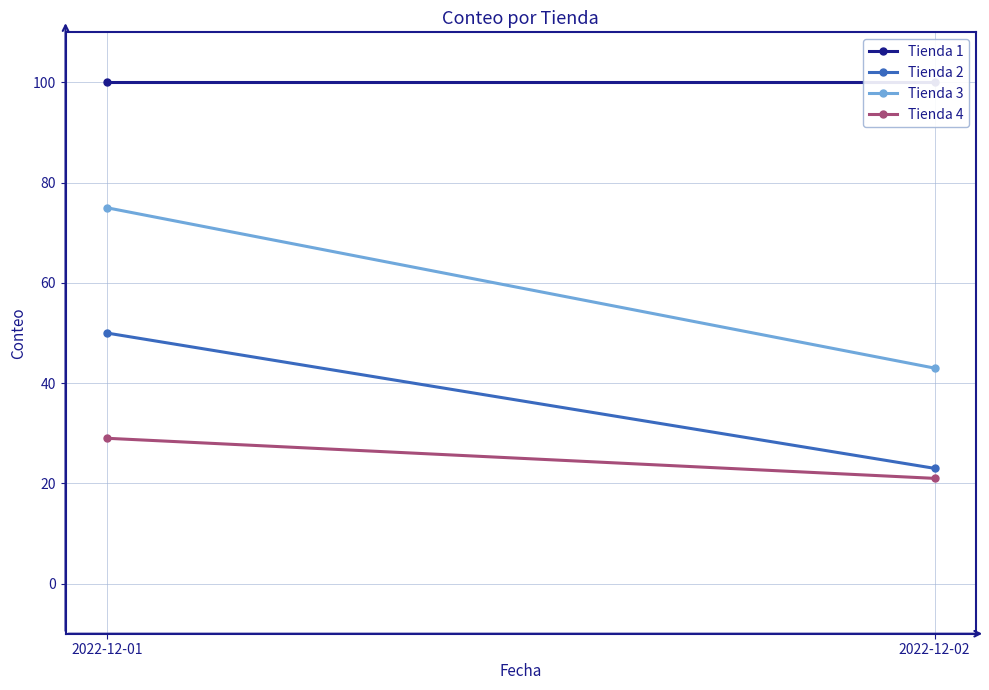

List the labels in order of Tienda 2 value, largest first.

2022-12-01, 2022-12-02